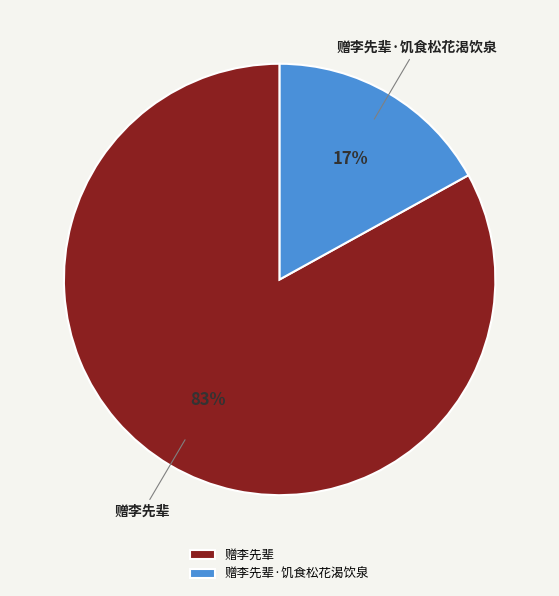

Combined, do 赠李先辈·饥食松花渴饮泉 and 赠李先辈 account for over 50%?

Yes